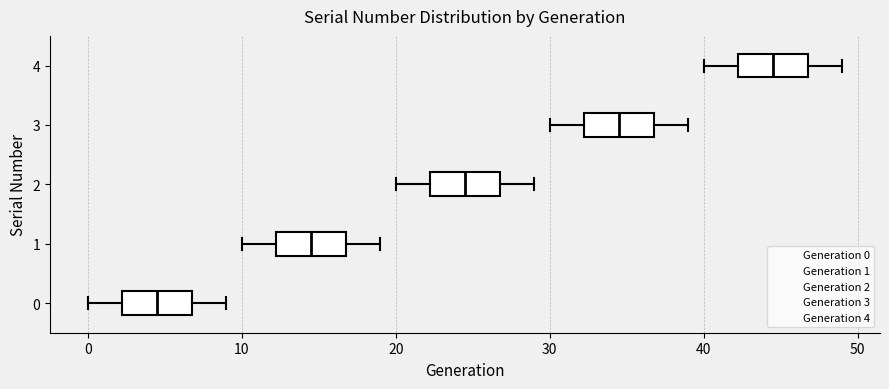

Which box's median line is the furthest to the left?

0